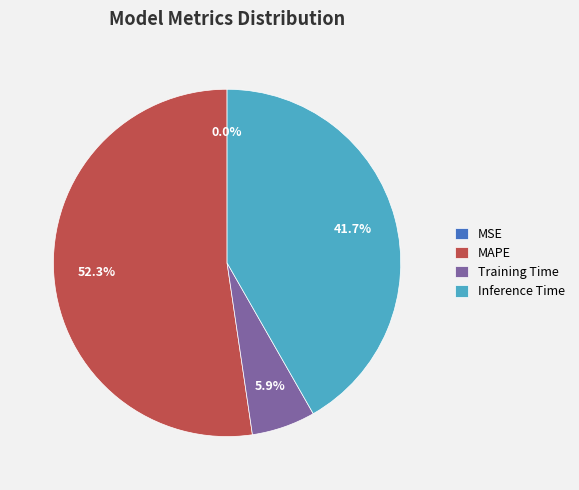

What is the largest slice in the pie chart?

MAPE